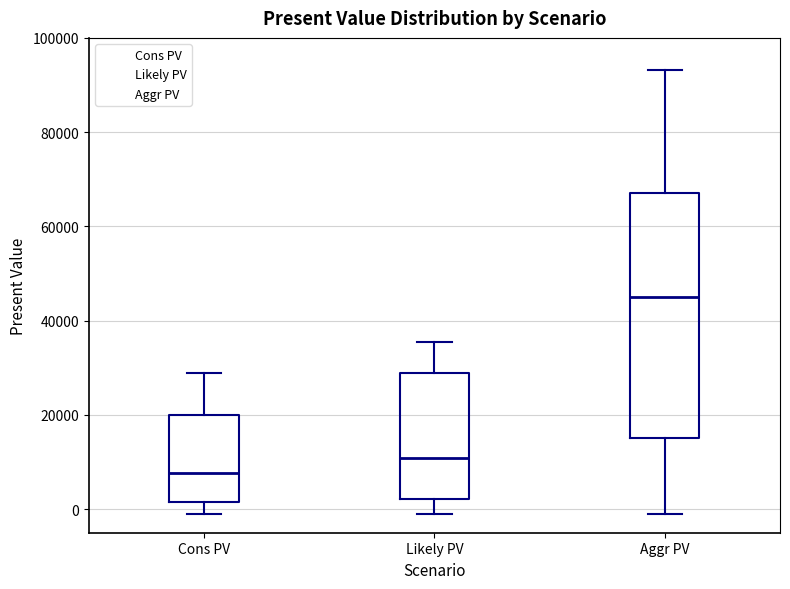

Comparing the boxes themselves (not the whiskers), which one is the tallest?

Aggr PV